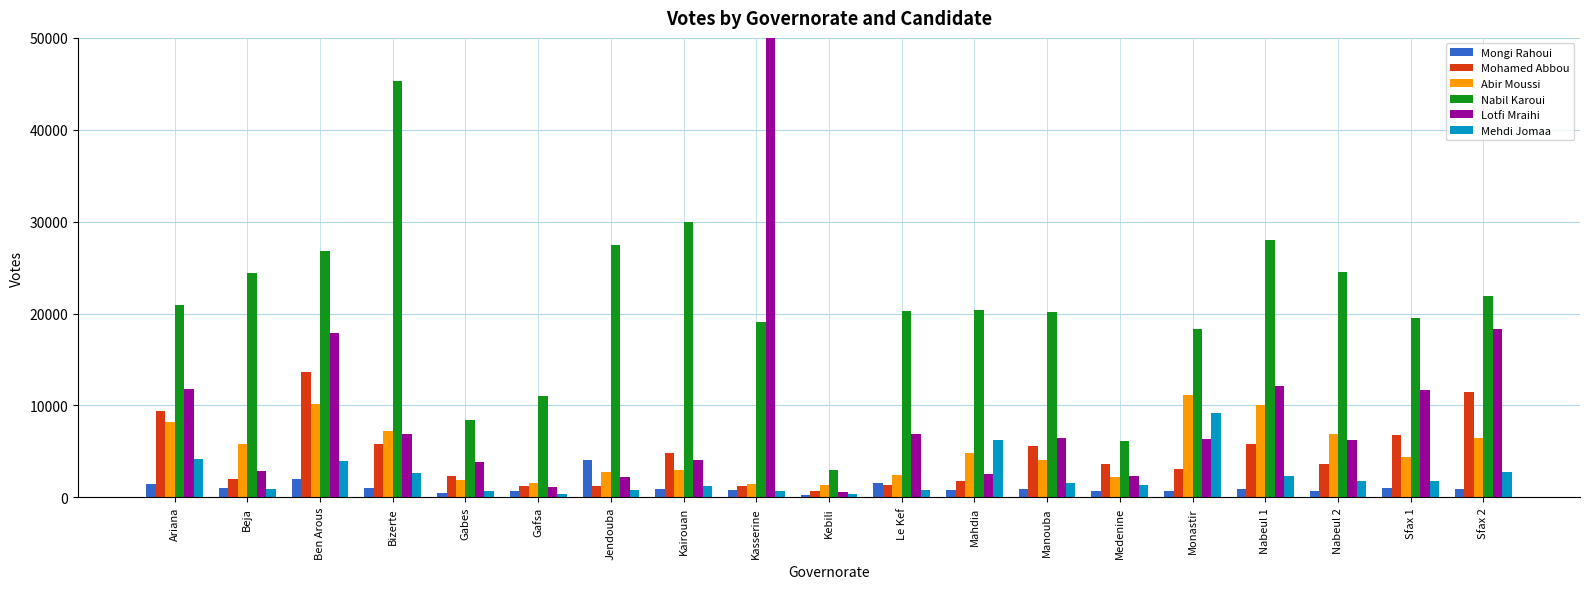

What position from the left is Ariana?

1